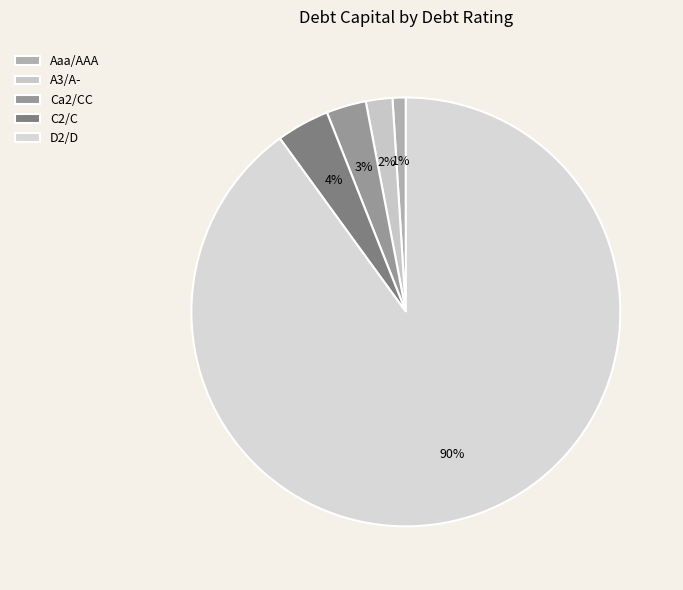

To the nearest percent, what portion does C2/C represent?

4%